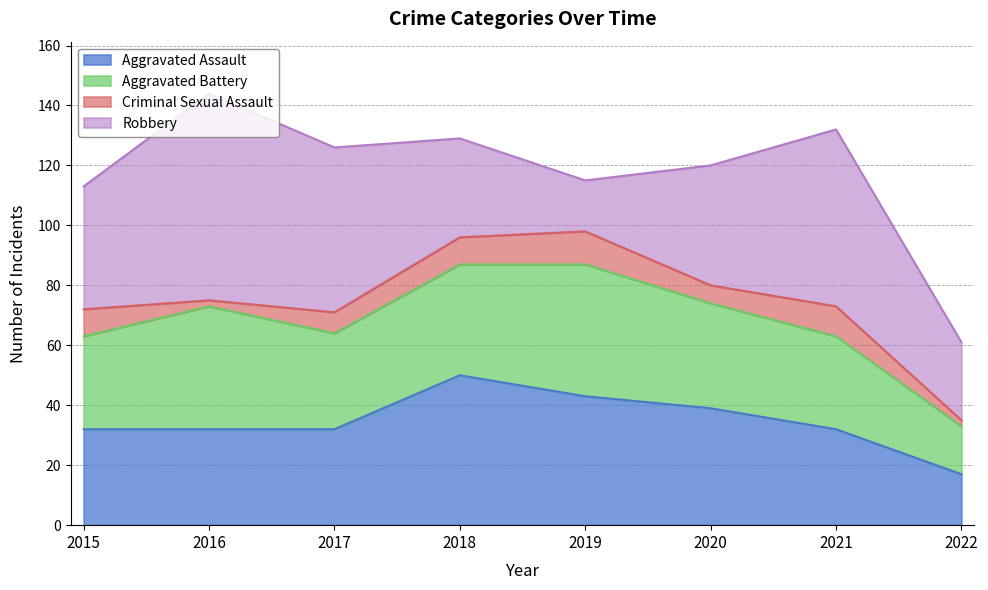

Reading right to left, extract all data points from this chart.

Aggravated Assault: 17	32	39	43	50	32	32	32
Aggravated Battery: 16	31	35	44	37	32	41	31
Criminal Sexual Assault: 2	10	6	11	9	7	2	9
Robbery: 26	59	40	17	33	55	69	41